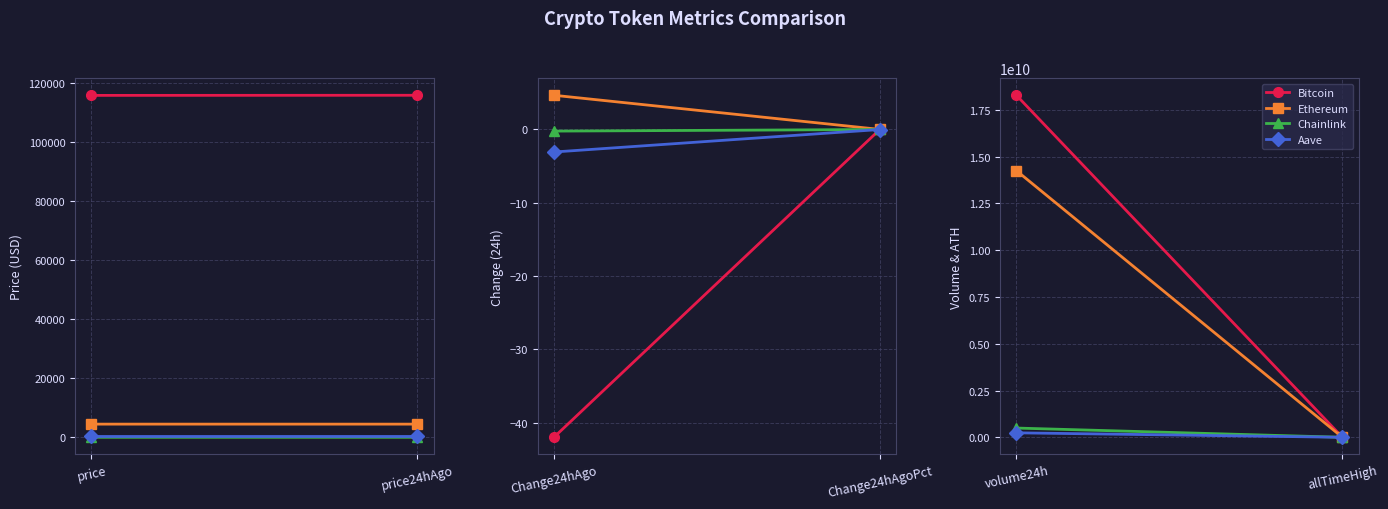

What is the maximum value shown in the chart?

18274460225.0